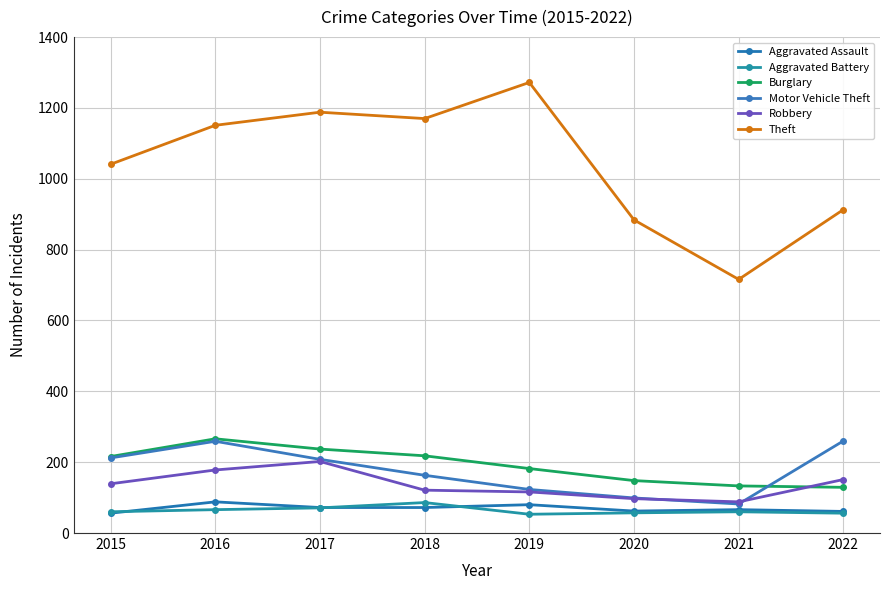

What is the maximum value for Motor Vehicle Theft?

260